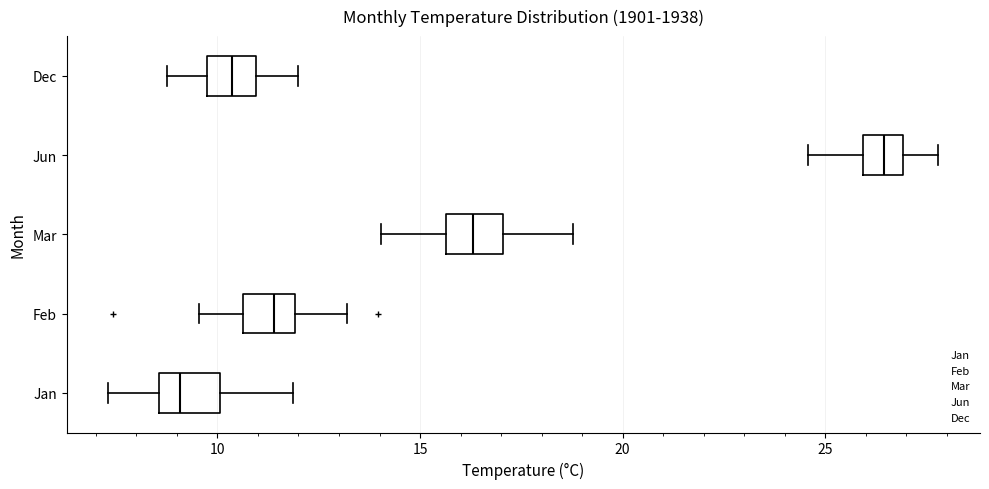

Where is the left edge of the box for Jun on the x-axis? The values are not printed on the chart, so give them approximately, as read against the axis.

26.0